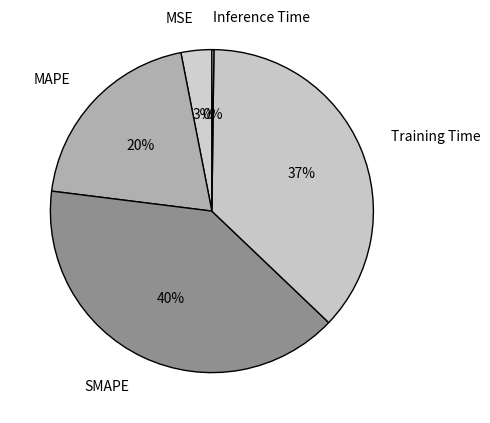

Approximately how many times larger is the value at MAPE compared to Training Time?

0.5